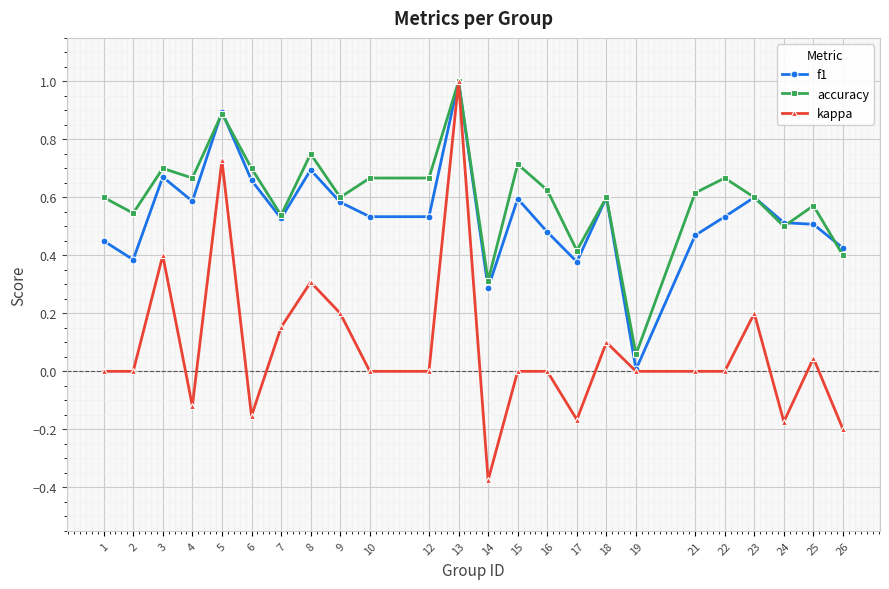

The value of f1 at 23 is 0.3. True or false?

False